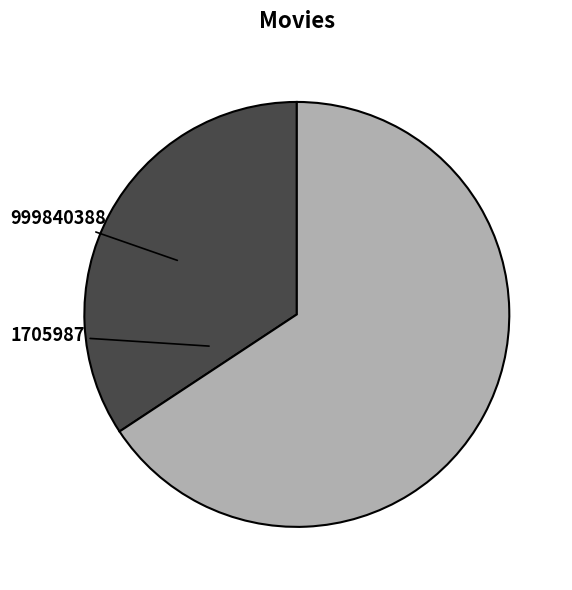

To the nearest percent, what percentage of the pie is 999840388?

34%